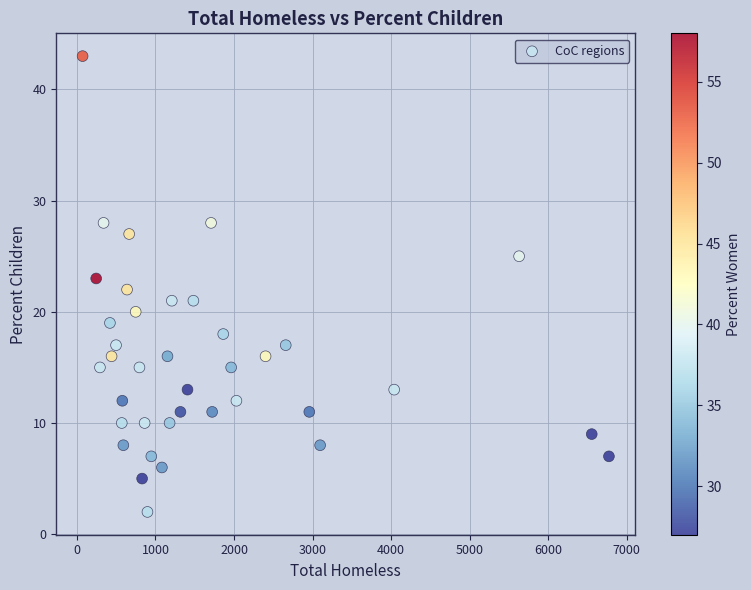

What is the range of Y values (max minus min)?

41